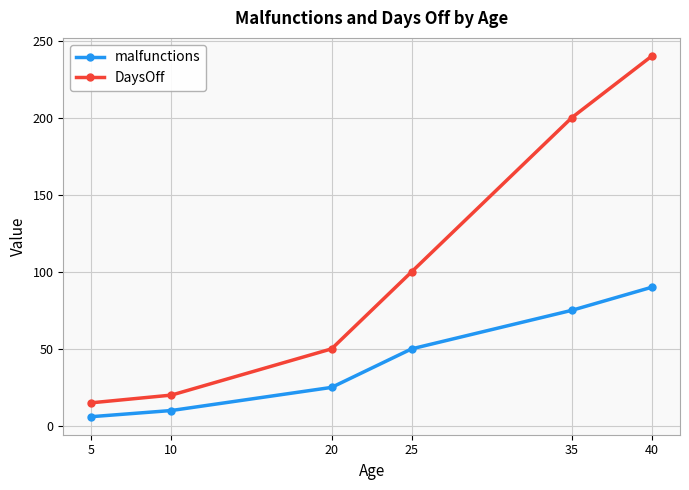

What is the total value across all series at 35?

275